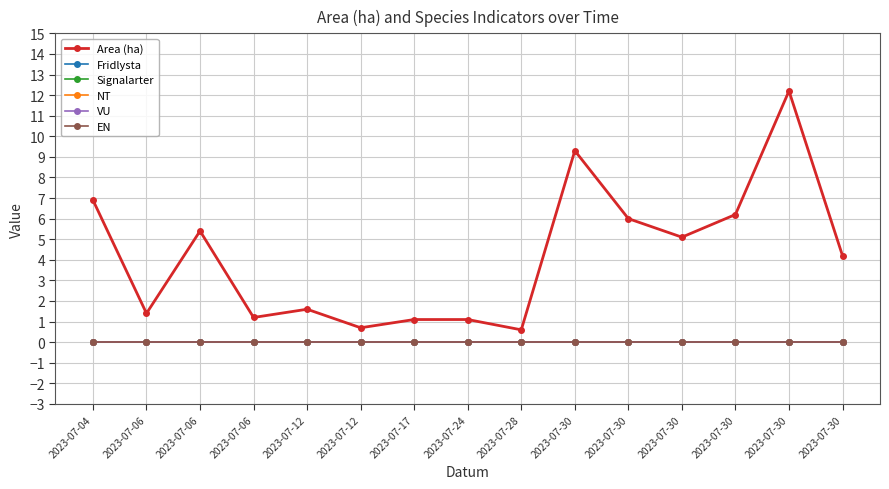

Where is Area (ha) nearest to the value 6?

2023-07-30